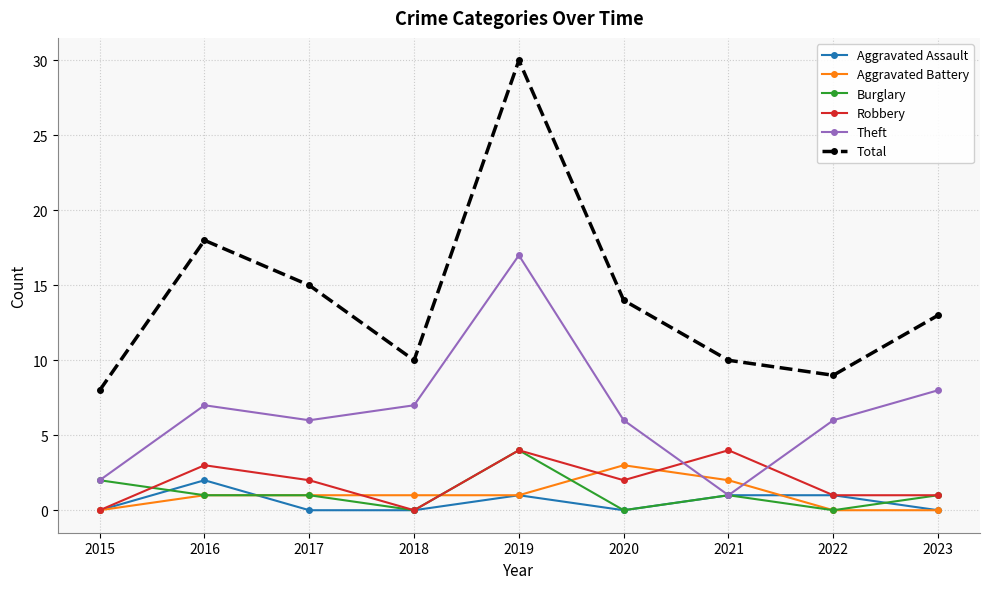

Reading left to right, what are all the values shown in this chart?

Aggravated Assault: 0	2	0	0	1	0	1	1	0
Aggravated Battery: 0	1	1	1	1	3	2	0	0
Burglary: 2	1	1	0	4	0	1	0	1
Robbery: 0	3	2	0	4	2	4	1	1
Theft: 2	7	6	7	17	6	1	6	8
Total: 8	18	15	10	30	14	10	9	13